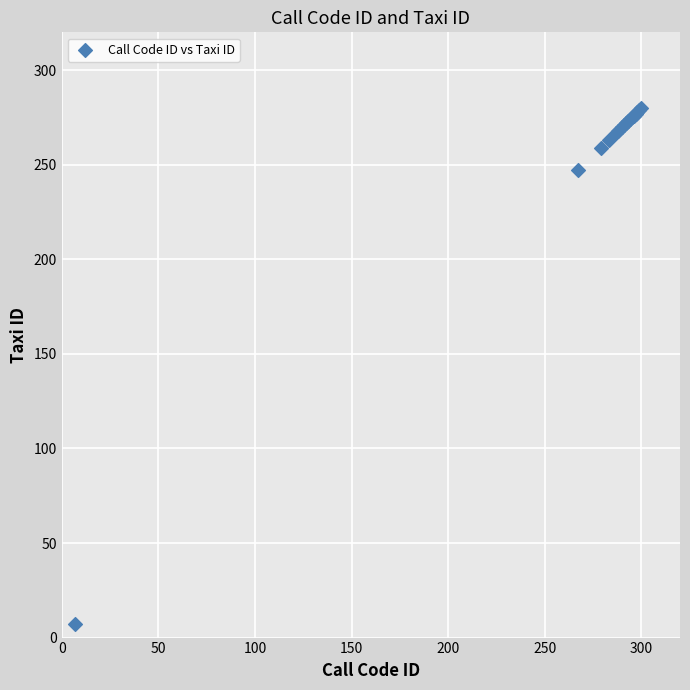

What Y value in the scatter plot is closest to 143?

247